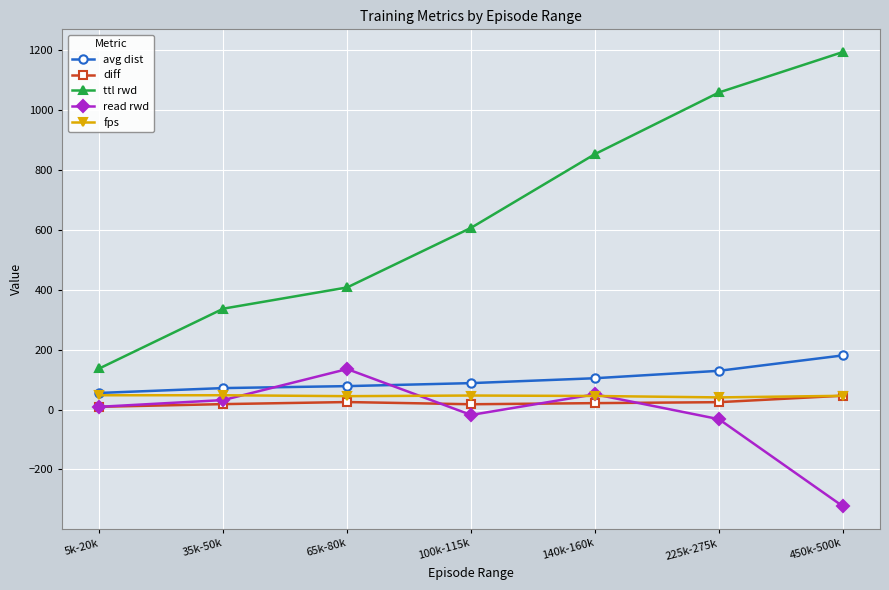

What is the label of the 5th point from the left?

140k-160k